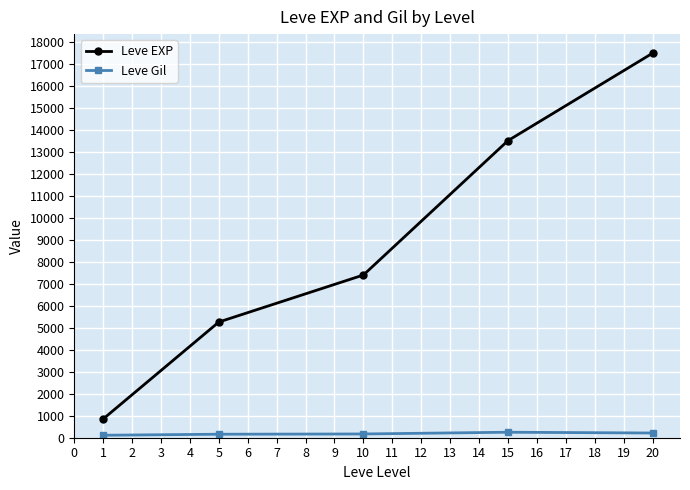

Between 15 and 20, which series saw the biggest shift?

Leve EXP